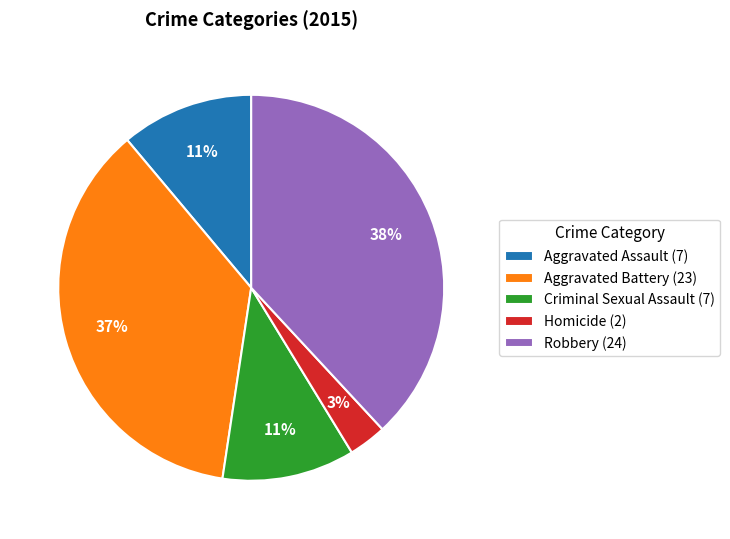

Between Criminal Sexual Assault and Robbery, which is larger?

Robbery